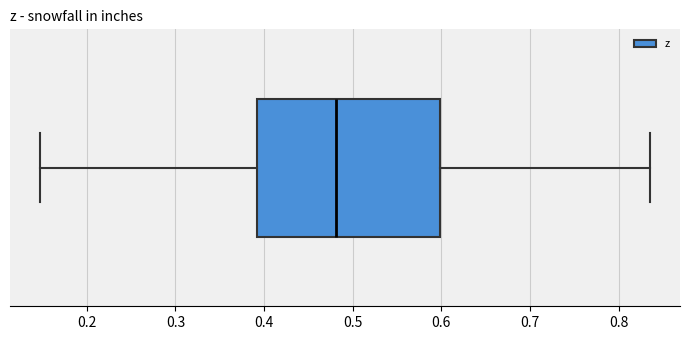

Where does the left whisker of the box end on the x-axis? The values are not printed on the chart, so give them approximately, as read against the axis.

0.15